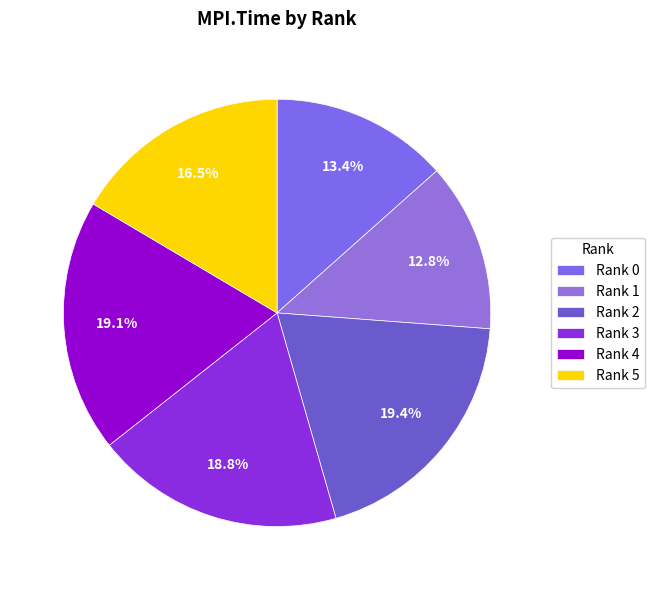

Count the number of slices in the pie.

6